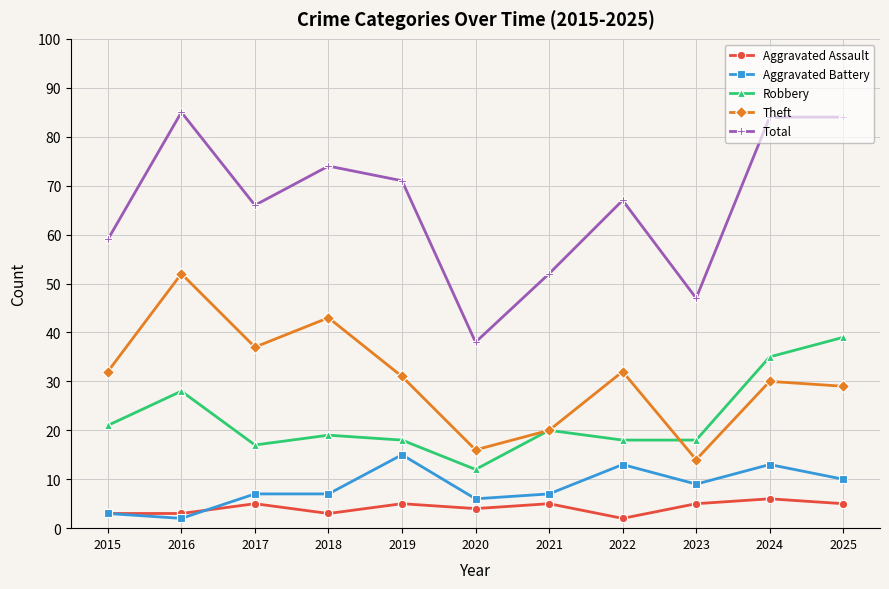

Reading left to right, extract all data points from this chart.

Aggravated Assault: 3	3	5	3	5	4	5	2	5	6	5
Aggravated Battery: 3	2	7	7	15	6	7	13	9	13	10
Robbery: 21	28	17	19	18	12	20	18	18	35	39
Theft: 32	52	37	43	31	16	20	32	14	30	29
Total: 59	85	66	74	71	38	52	67	47	84	84